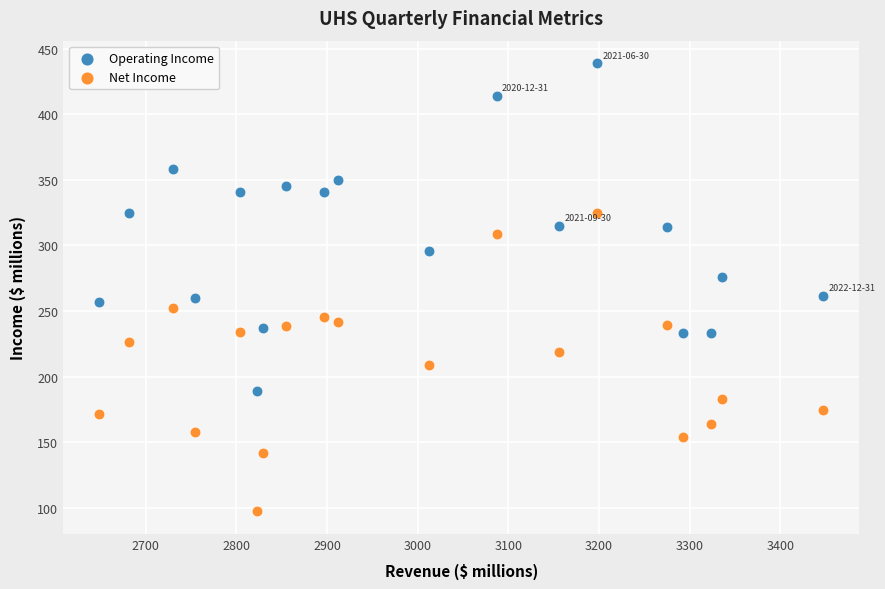

Across all data points, what is the range of X values (max minus min)?

798.1